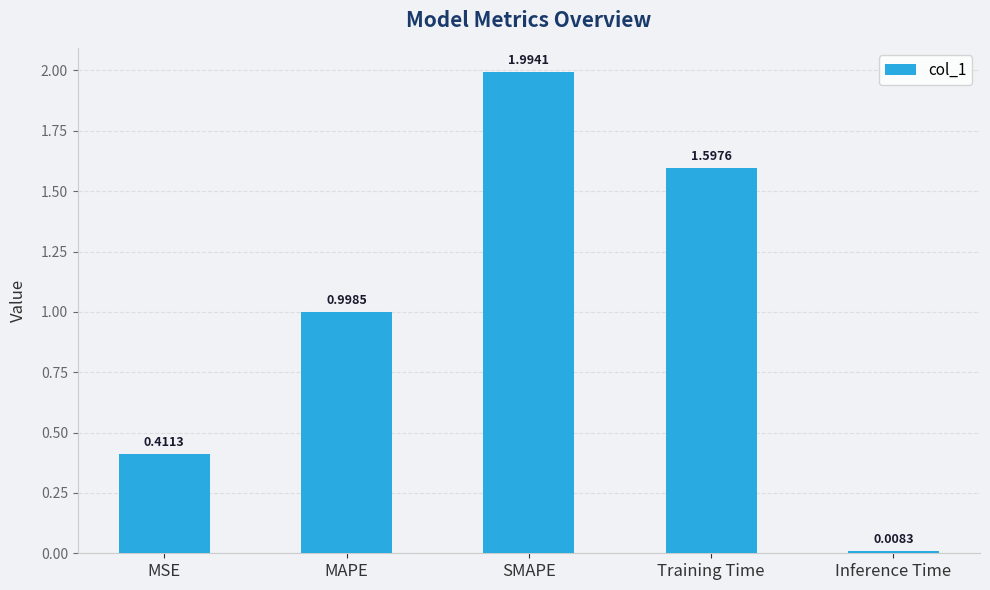

Does the chart contain any negative values?

No